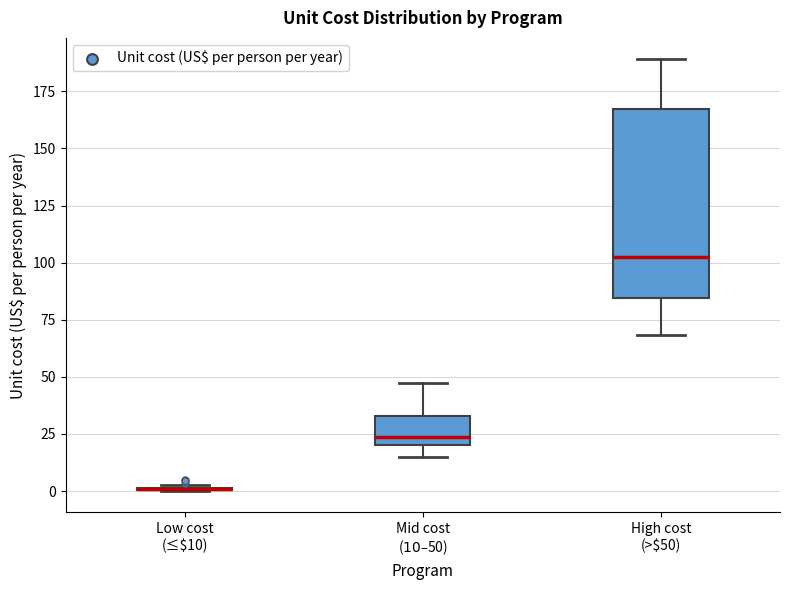

Reading left to right, read every box against the y-axis: the position of its median line, the range the box covers, and the ends of its whiskers. The values are not printed on the chart, so give them approximately, as read against the axis.

Low cost (≤$10): box collapsed to a line at 0, whiskers 0 to 0
Mid cost ($10–$50): median 25, box 20 to 35, whiskers 15 to 45
High cost (>$50): median 100, box 85 to 165, whiskers 70 to 190